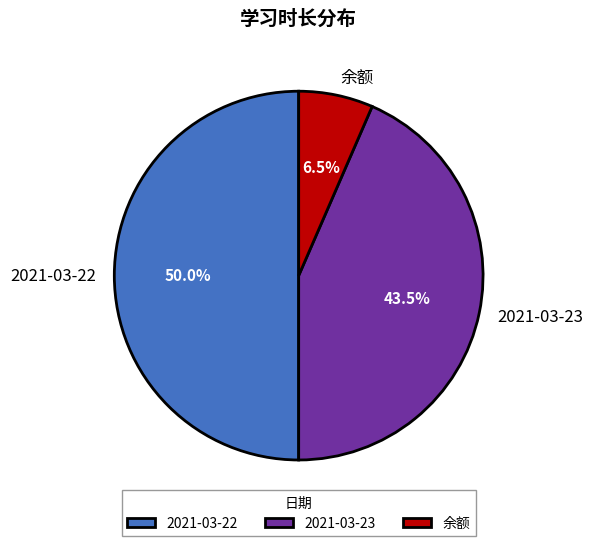

Which category has the biggest portion of the pie?

2021-03-22